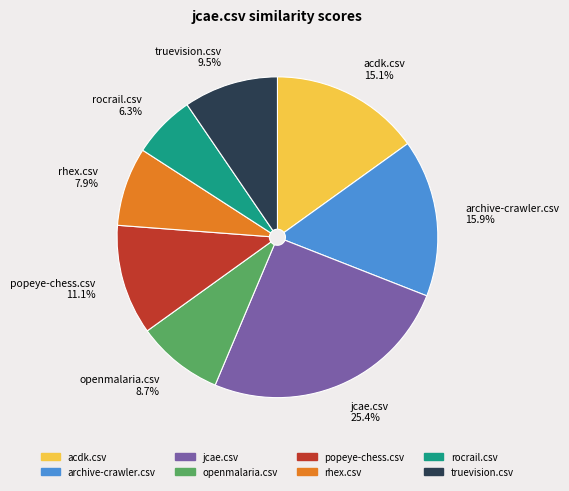

True or false: rocrail.csv accounts for 17% of the total.

False